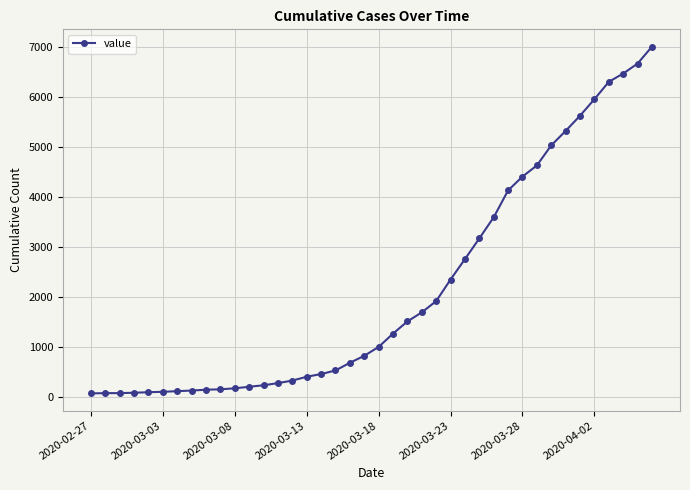

What is the average value?

2144